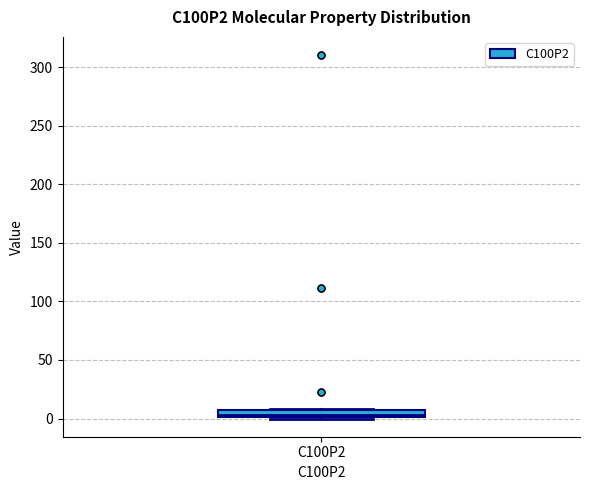

Where is the upper edge of the box for C100P2 on the y-axis? The values are not printed on the chart, so give them approximately, as read against the axis.

5